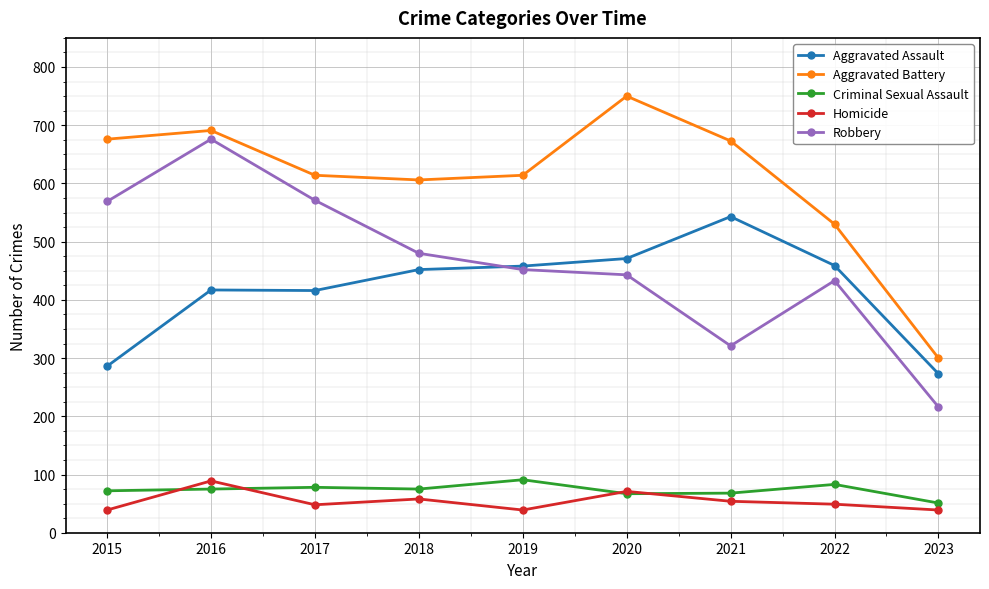

What is the total value across all series at 2021?

1659